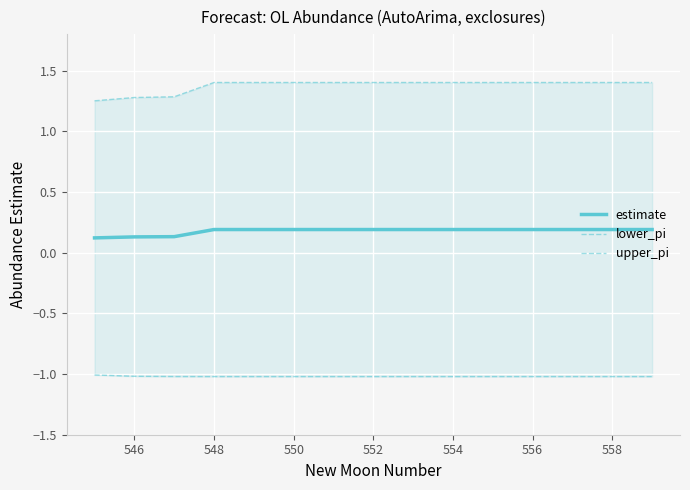

The value of estimate at 548 is 0.2. True or false?

True